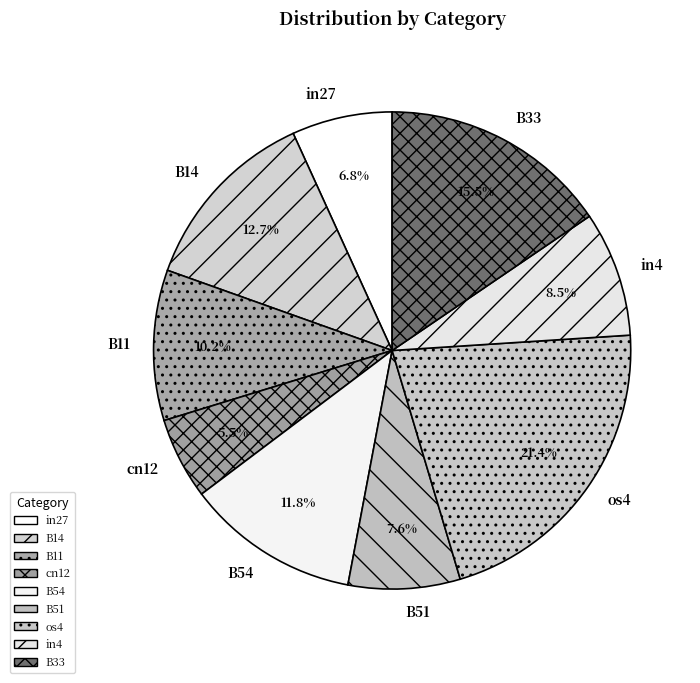

Is there a majority slice in this chart?

No